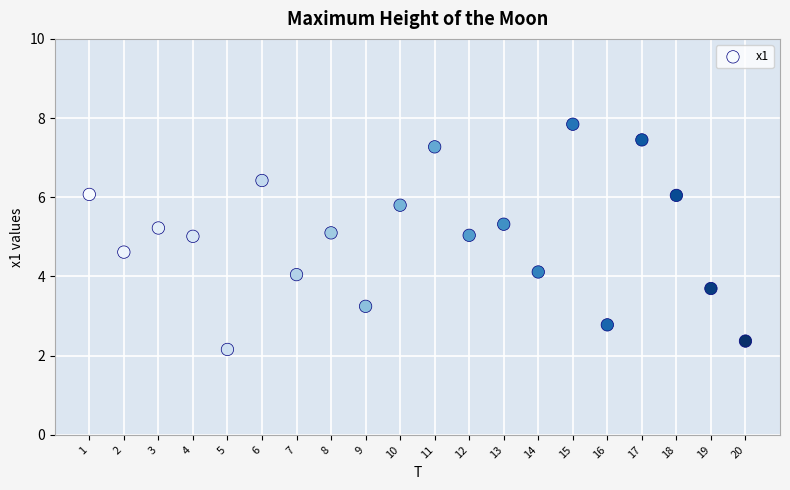

What is the range of X values (max minus min)?

19.0